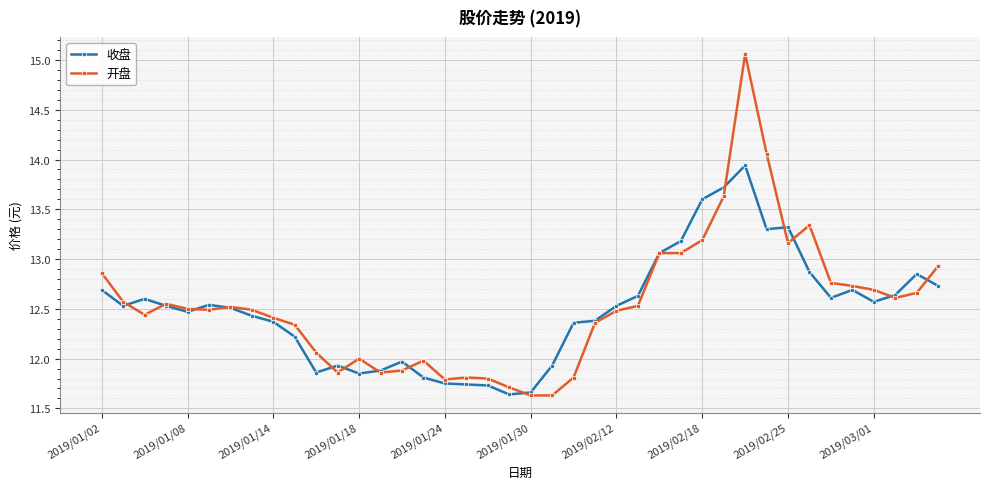

Rank the series by their maximum value, from lowest to highest.

收盘, 开盘